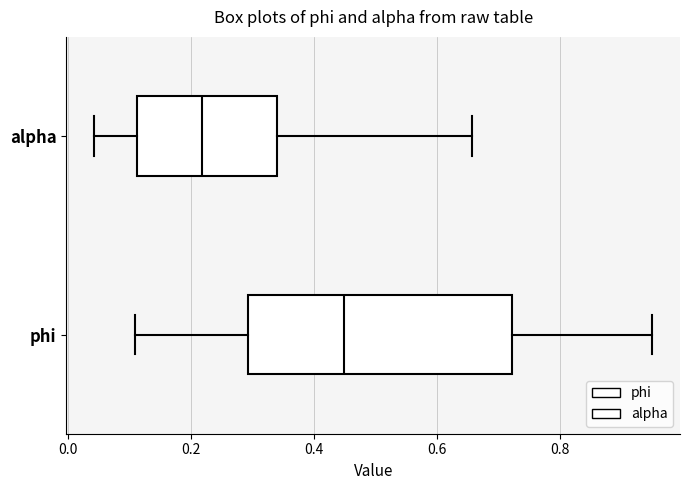

Which box is the widest, from its left edge to its right edge?

phi